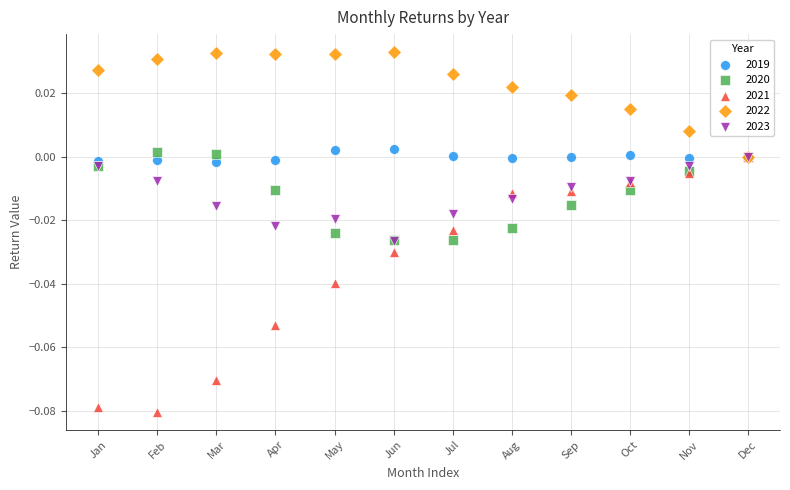

What are all the series names shown in the legend?

2019, 2020, 2021, 2022, 2023